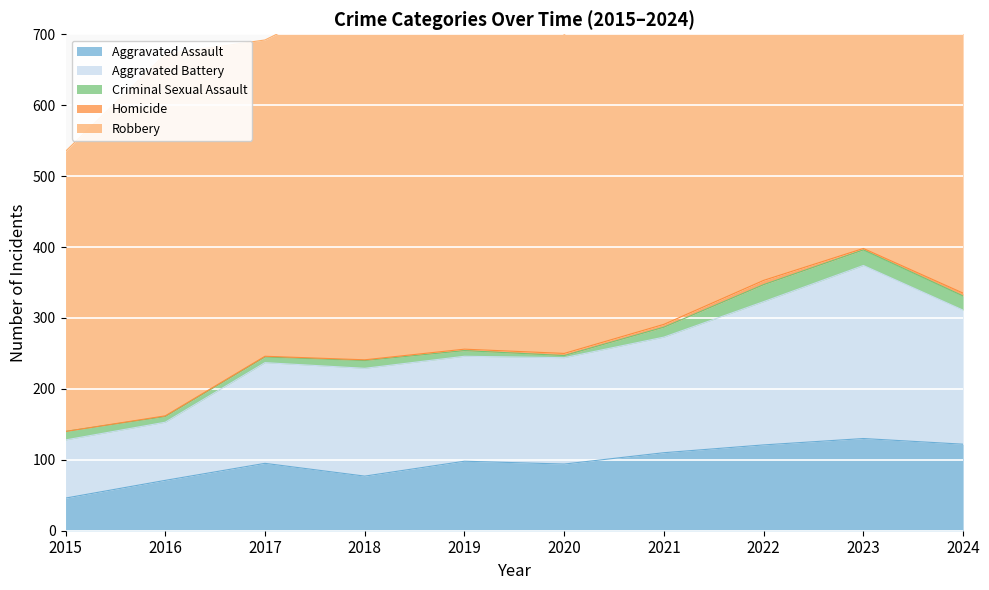

At how many categories does at least one series exceed 234?

10